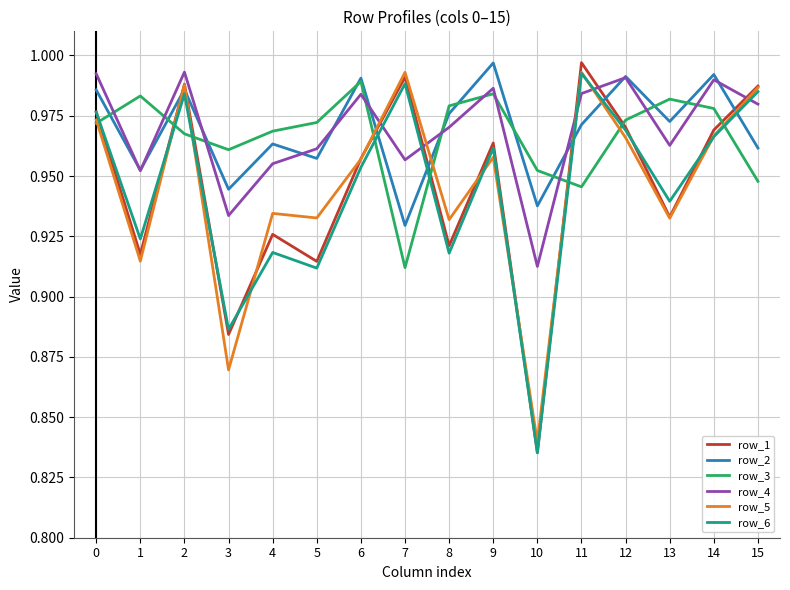

What are all the series names shown in the legend?

row_1, row_2, row_3, row_4, row_5, row_6